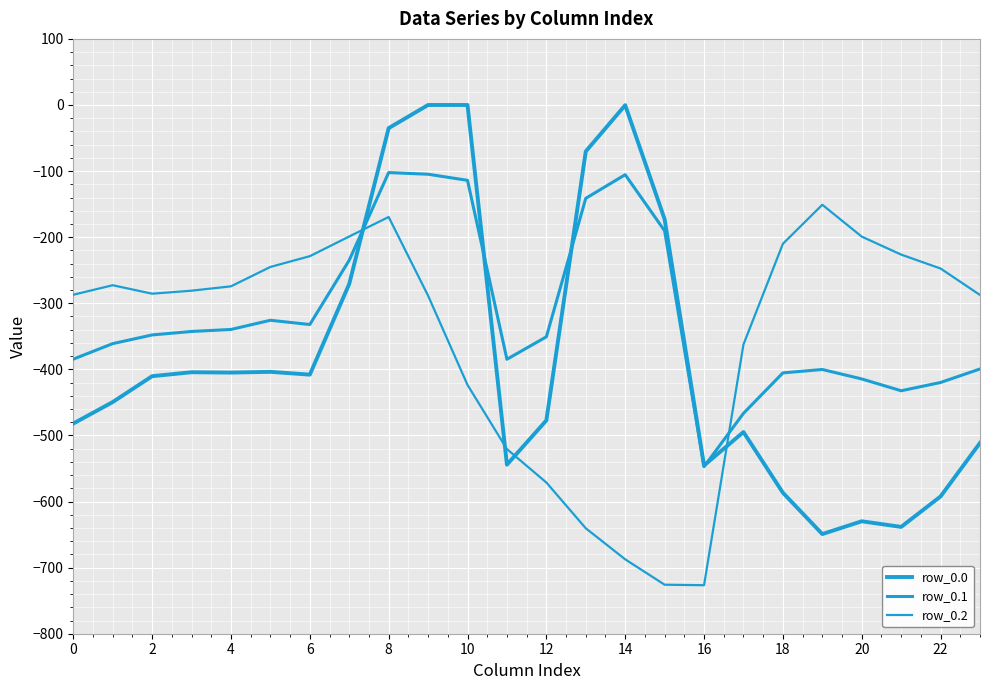

How many lines are shown in the chart?

3